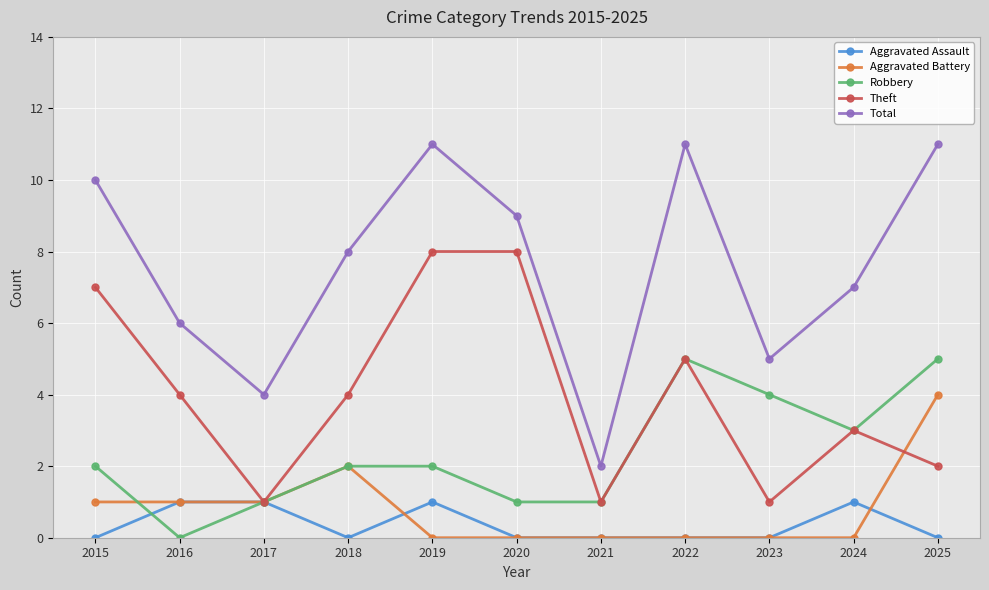

What is the difference between the highest and lowest values at 2017?

3